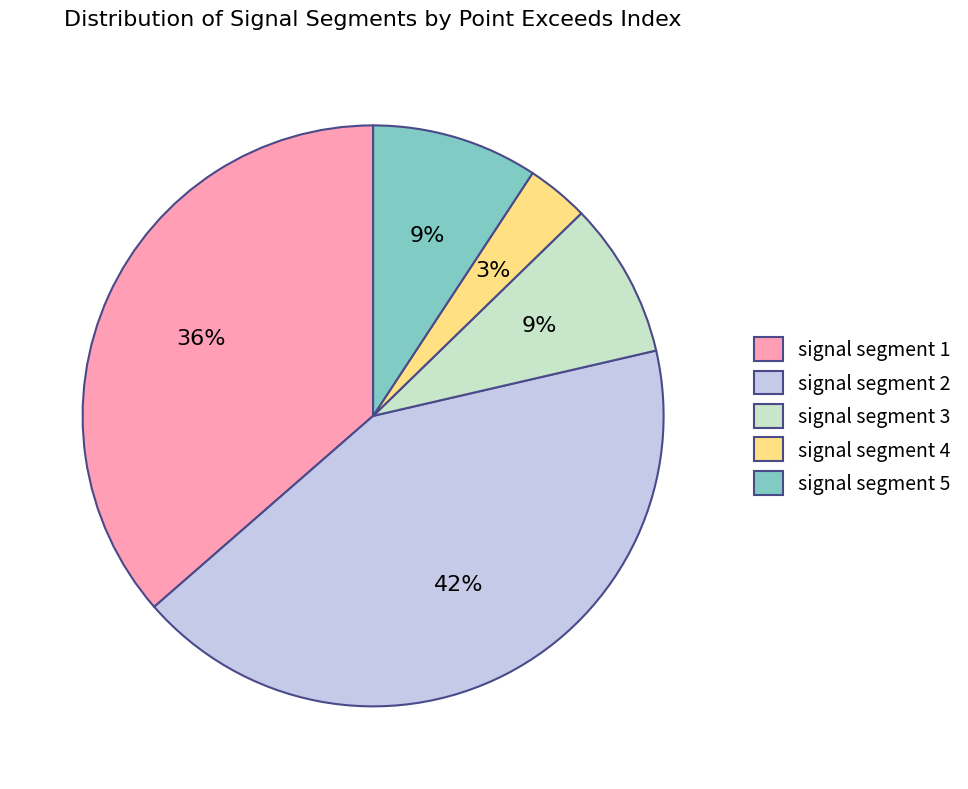

Between signal segment 5 and signal segment 2, which is larger?

signal segment 2